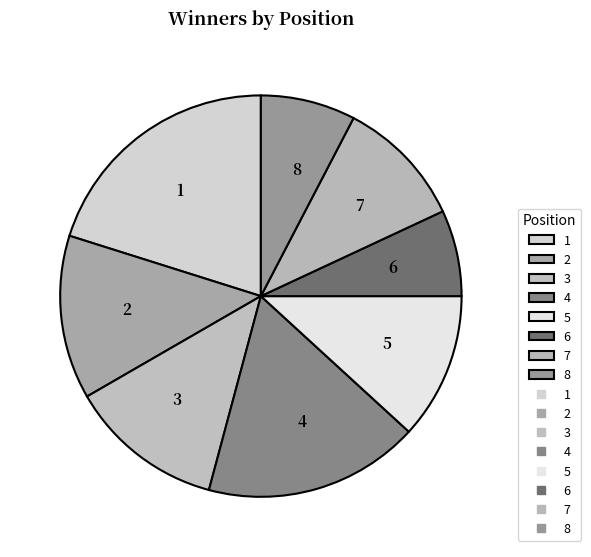

Which has a higher value, 3 or 7?

3